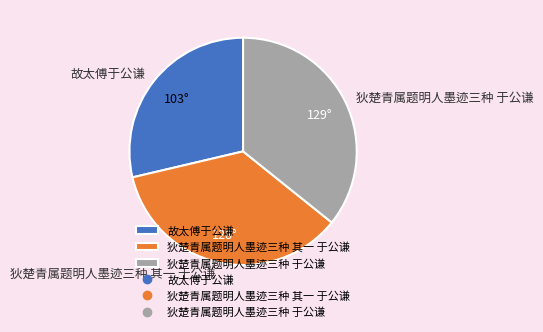

Is the sum of 故太傅于公谦 and 狄楚青属题明人墨迹三种 于公谦 greater than half?

Yes